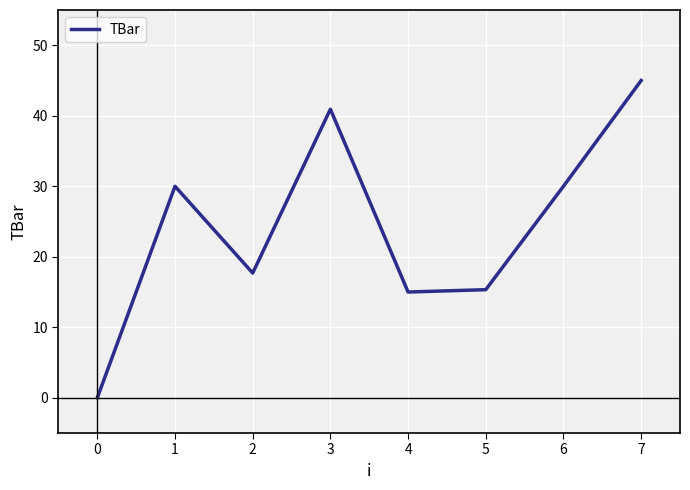

Between 0 and 6, which is larger?

6